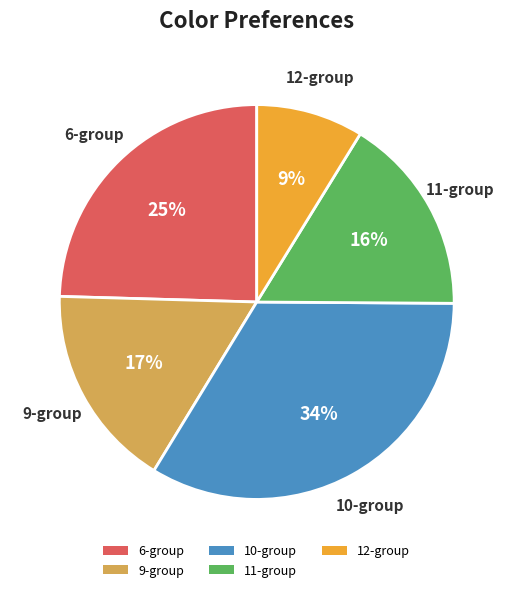

Which has a higher value, 6-group or 10-group?

10-group